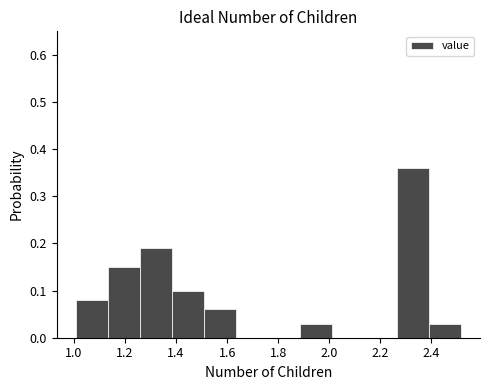

Reading left to right, transcribe this chart: for each bar, give the range it covers on the x-axis and its height. Neither the bar edges nor the heights are printed on the chart, so give them approximately, as read against the axes.

1.00 to 1.14: 0.08
1.14 to 1.26: 0.15
1.26 to 1.38: 0.19
1.38 to 1.52: 0.10
1.52 to 1.64: 0.06
1.64 to 1.76: 0
1.76 to 1.88: 0
1.88 to 2.02: 0.03
2.02 to 2.14: 0
2.14 to 2.26: 0
2.26 to 2.38: 0.36
2.38 to 2.52: 0.03